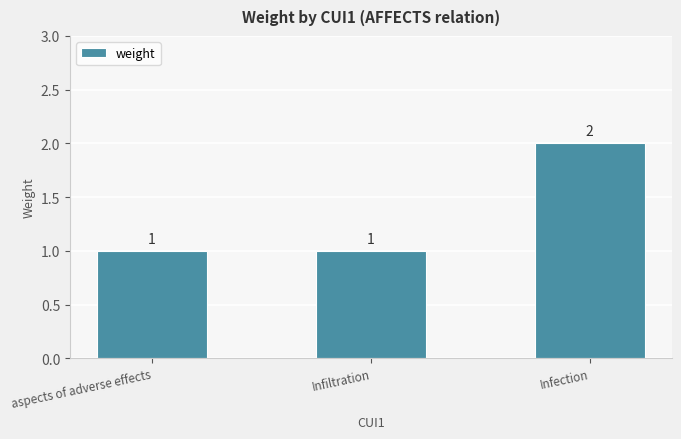

What is the ratio of the value at aspects of adverse effects to the value at Infiltration?

1.0